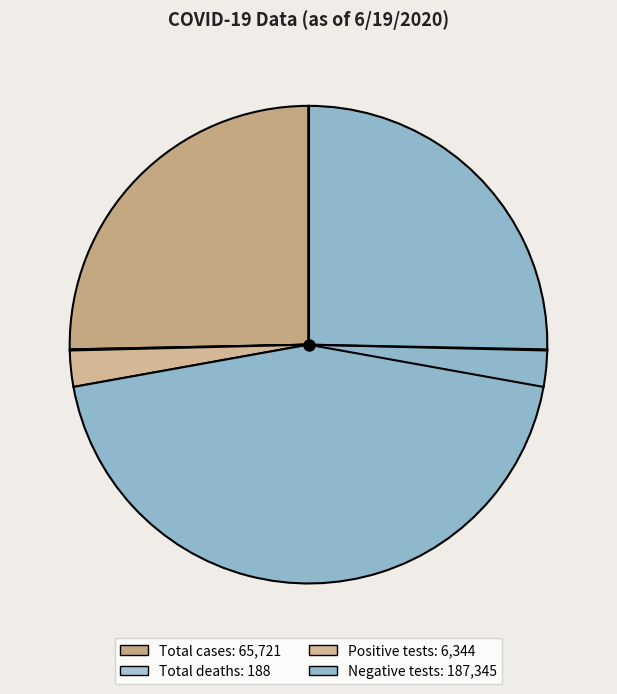

Which category has the biggest portion of the pie?

Negative tests